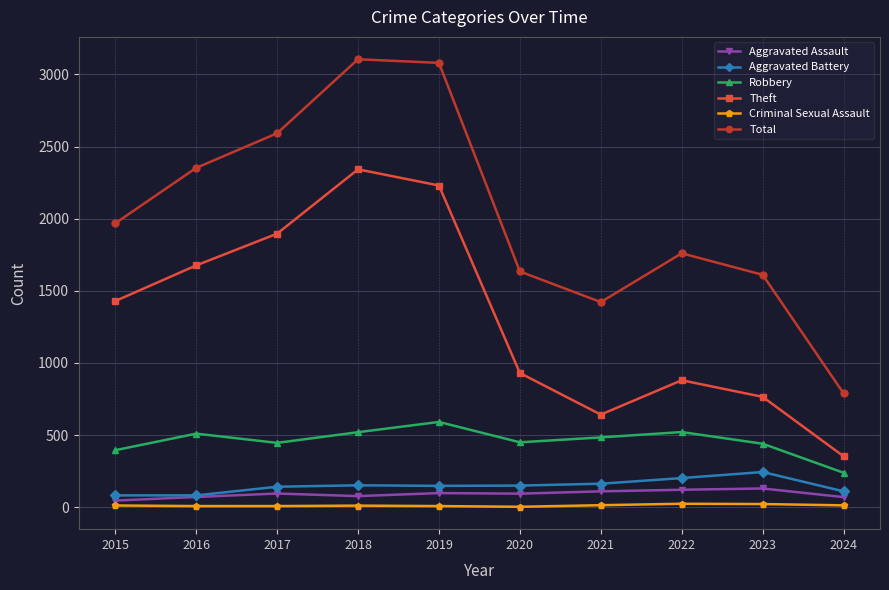

Which series has the largest total across all categories?

Total